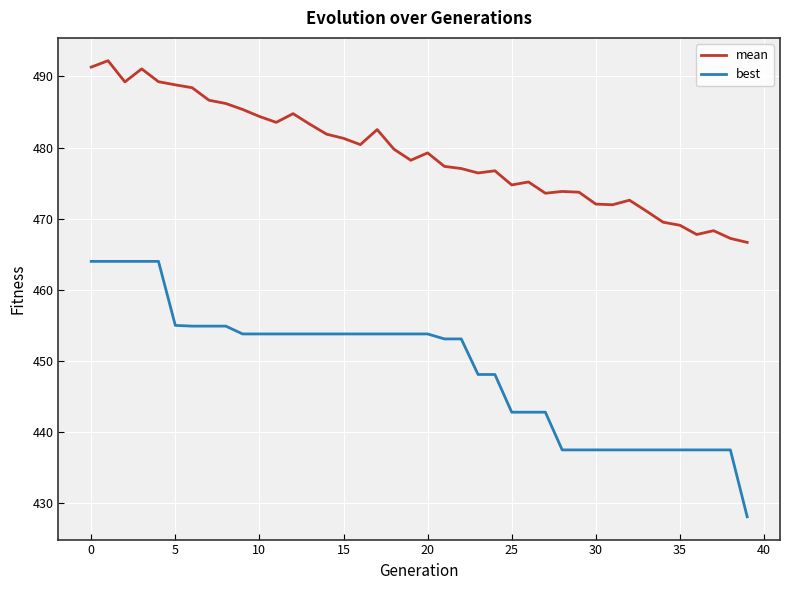

List the series in order of their peak value, lowest first.

best, mean